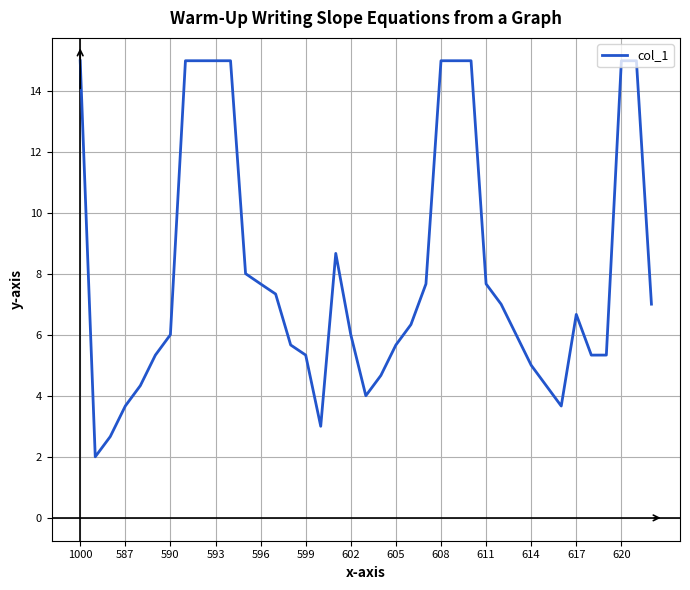

What is the difference between the maximum and minimum values?

13.0